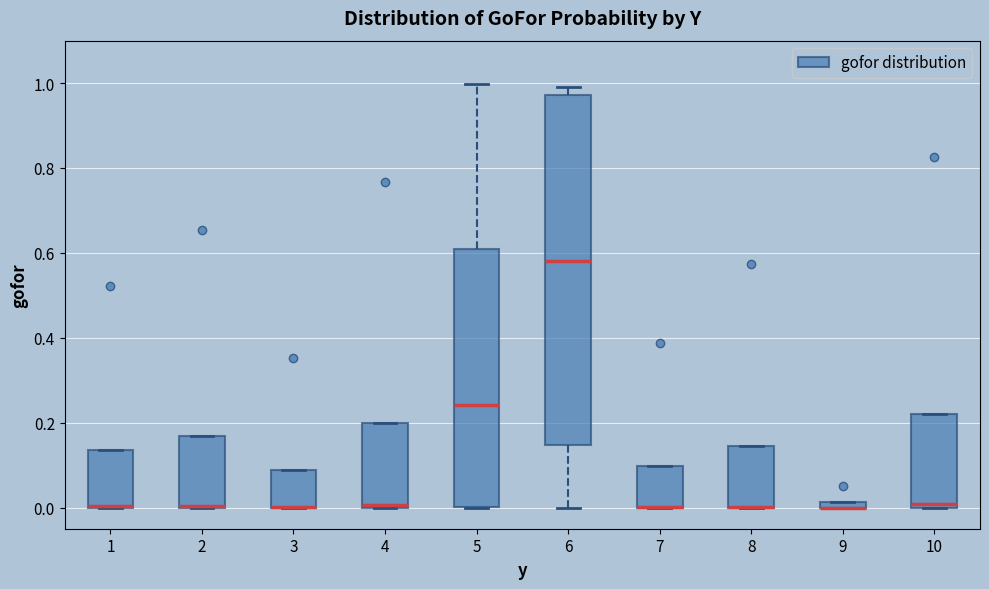

Where is the lower edge of the box at x = 2 on the y-axis? The values are not printed on the chart, so give them approximately, as read against the axis.

0.00